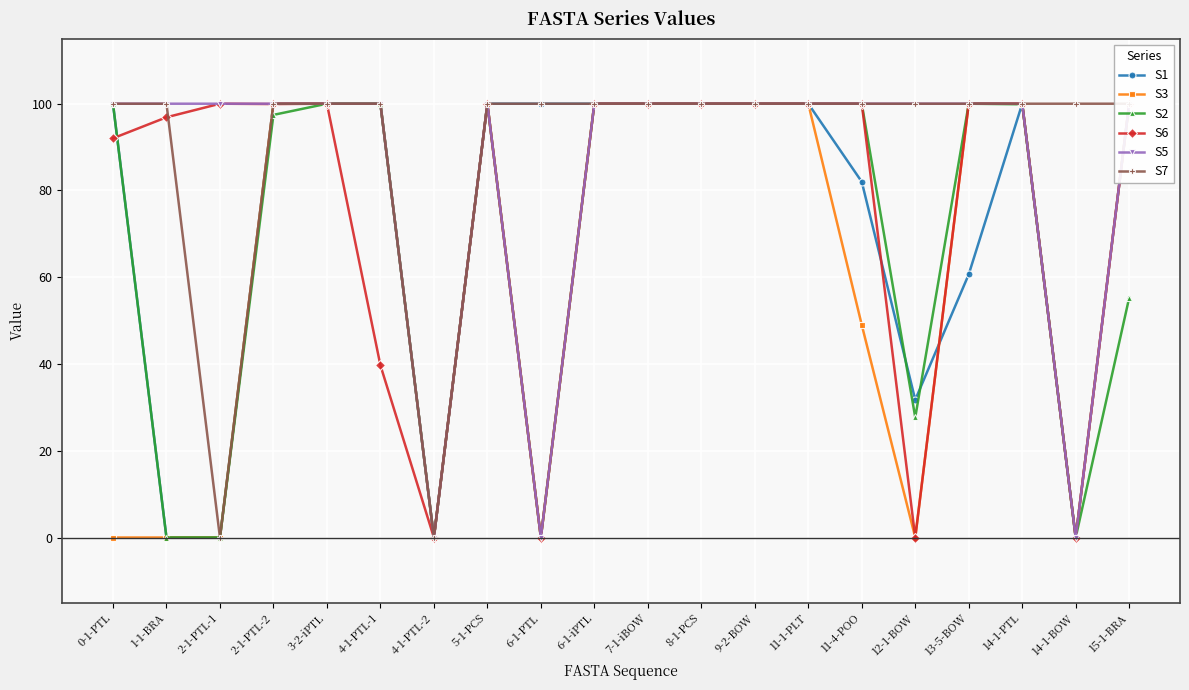

How many interior local peaks does the S3 series have?

1